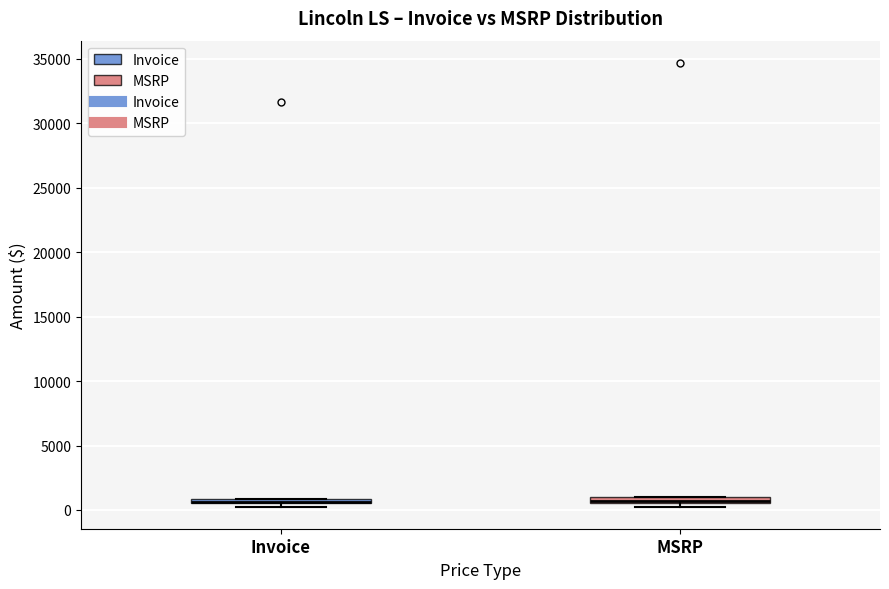

Where is the lower edge of the box for MSRP on the y-axis? The values are not printed on the chart, so give them approximately, as read against the axis.

500